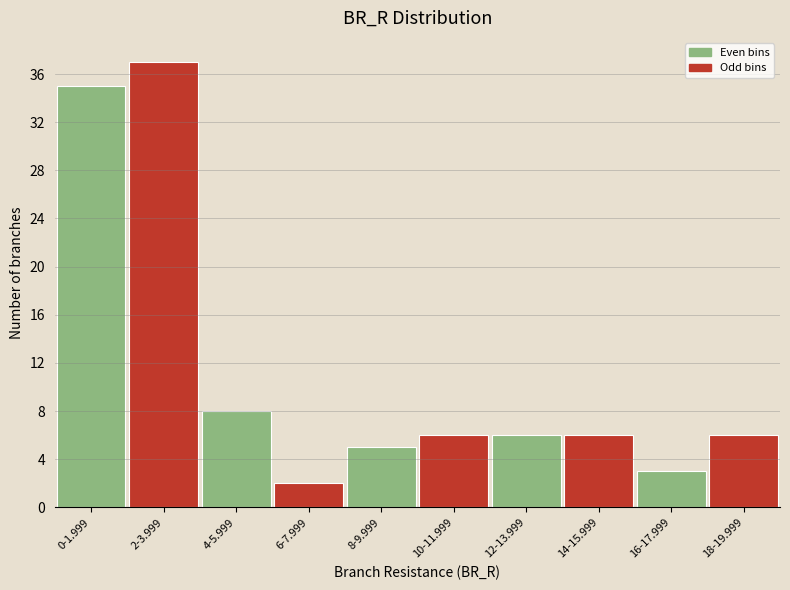

Reading left to right, transcribe all the data shown in this chart.

35	37	8	2	5	6	6	6	3	6